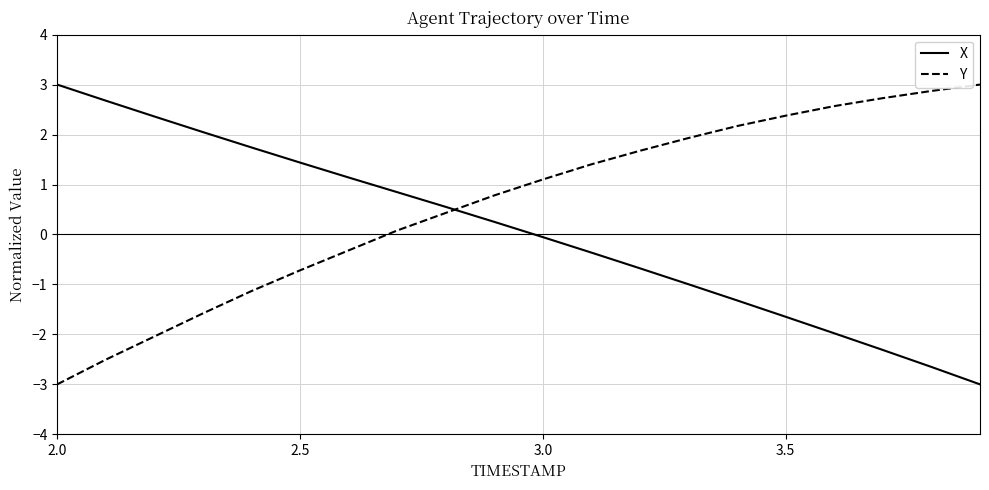

Rank the series by their average value, from lowest to highest.

X, Y